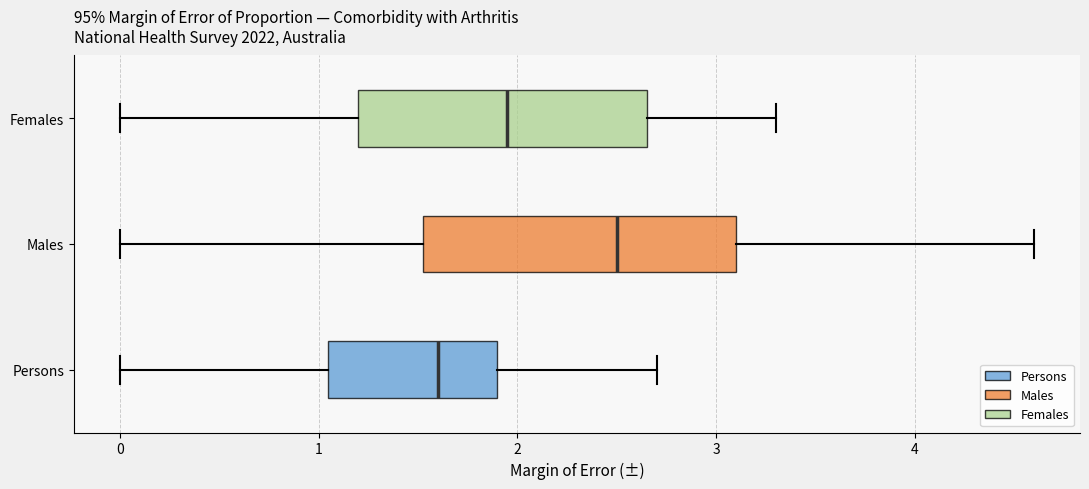

Reading bottom to top, read every box against the x-axis: the position of its median line, the range the box covers, and the ends of its whiskers. The values are not printed on the chart, so give them approximately, as read against the axis.

Persons: median 1.6, box 1.1 to 1.9, whiskers 0.0 to 2.7
Males: median 2.5, box 1.5 to 3.1, whiskers 0.0 to 4.6
Females: median 2.0, box 1.2 to 2.7, whiskers 0.0 to 3.3